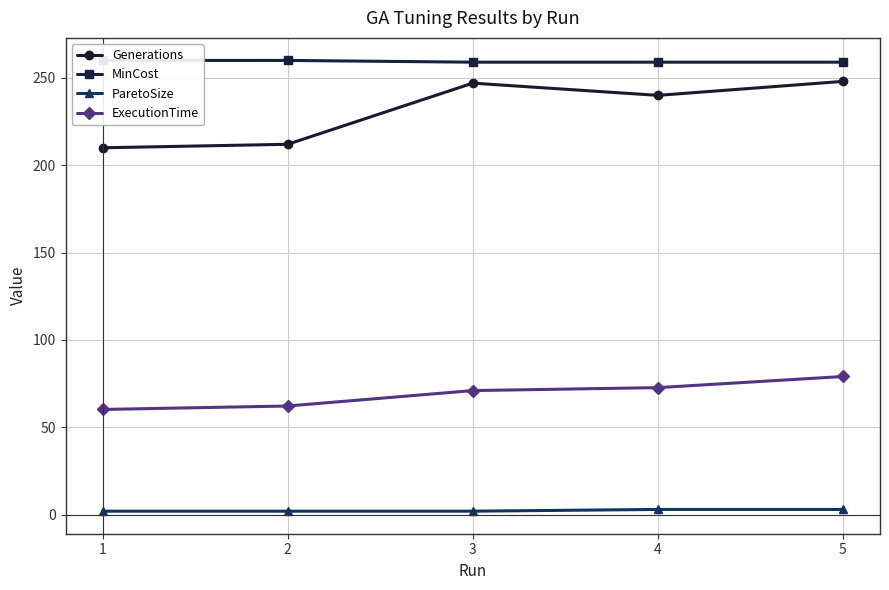

What value does the ParetoSize series have at 4?

3.0